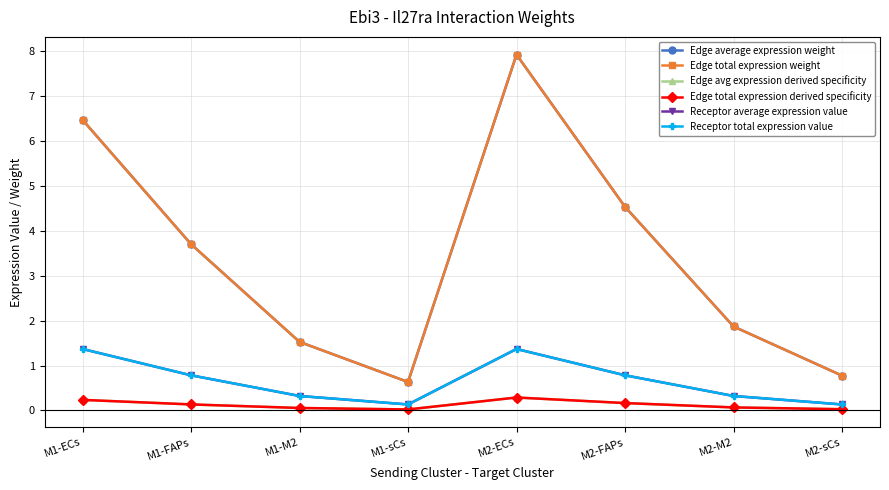

What position from the right is M2-FAPs?

3